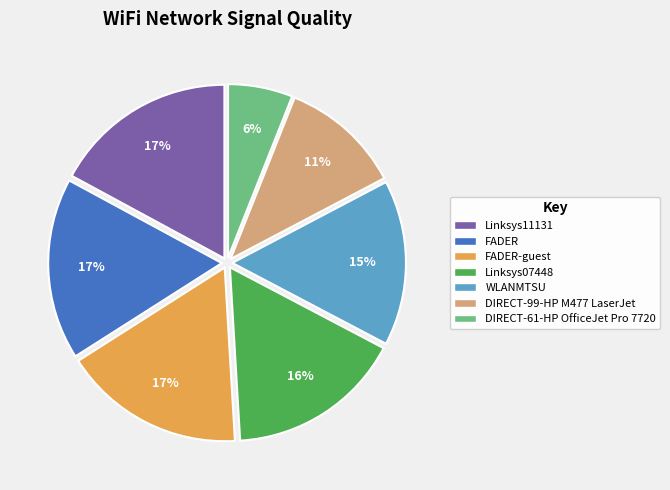

To the nearest percent, what is the average slice percentage?

14%